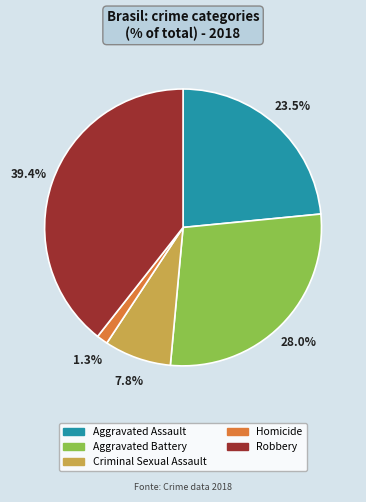

How many segments does this pie chart have?

5